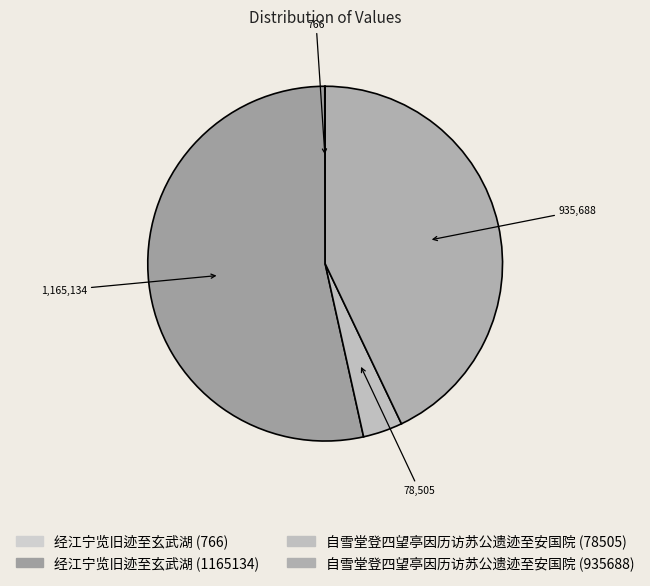

Does any single category account for the majority?

Yes